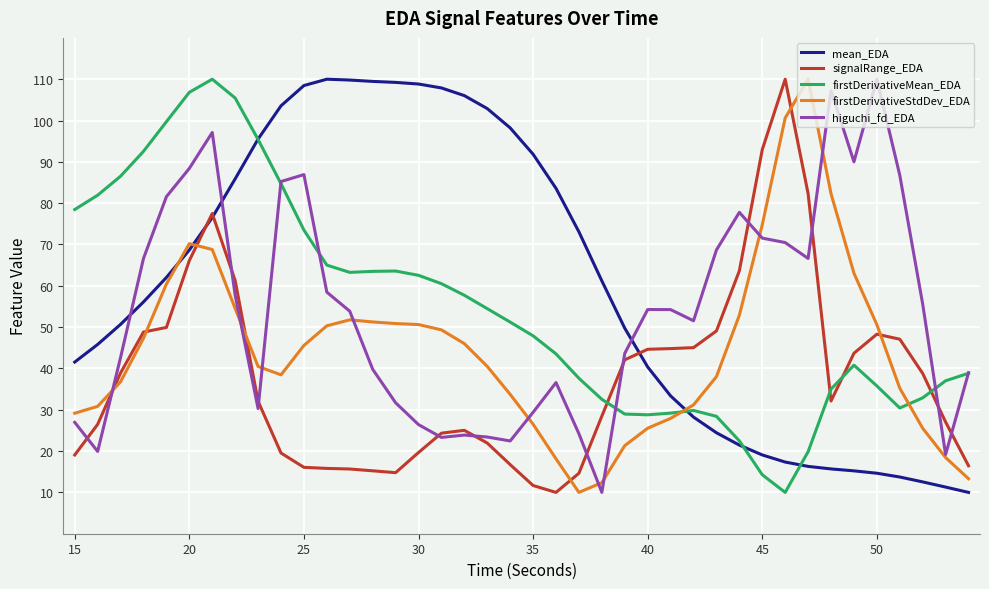

How many lines are shown in the chart?

5